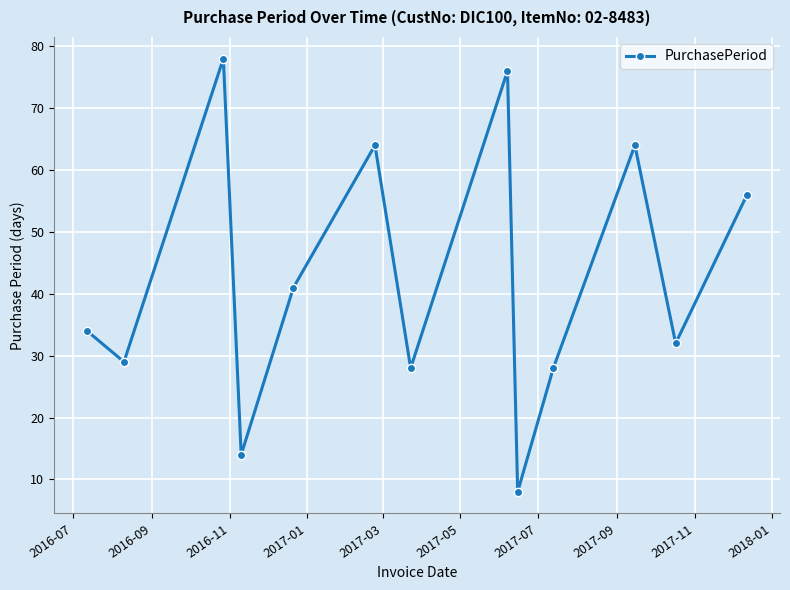

Reading left to right, transcribe all the data shown in this chart.

34	29	78	14	41	64	28	76	8	28	64	32	56